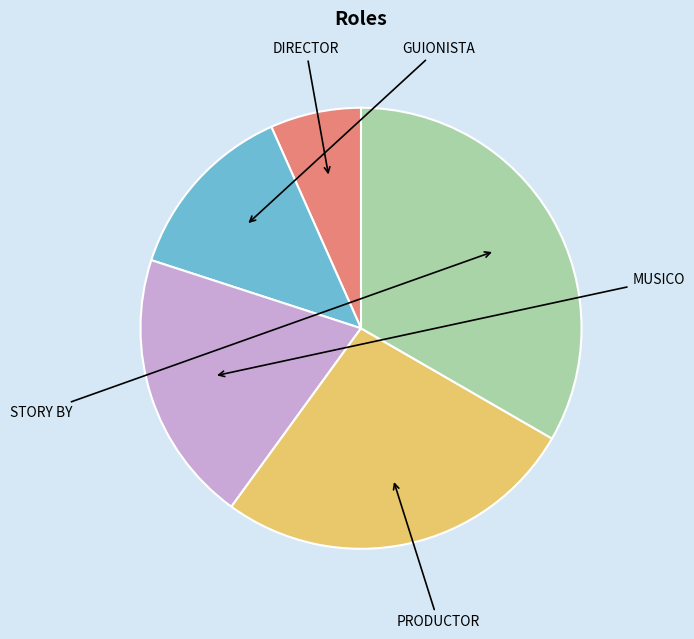

Is it true that PRODUCTOR is 27% of the pie?

True